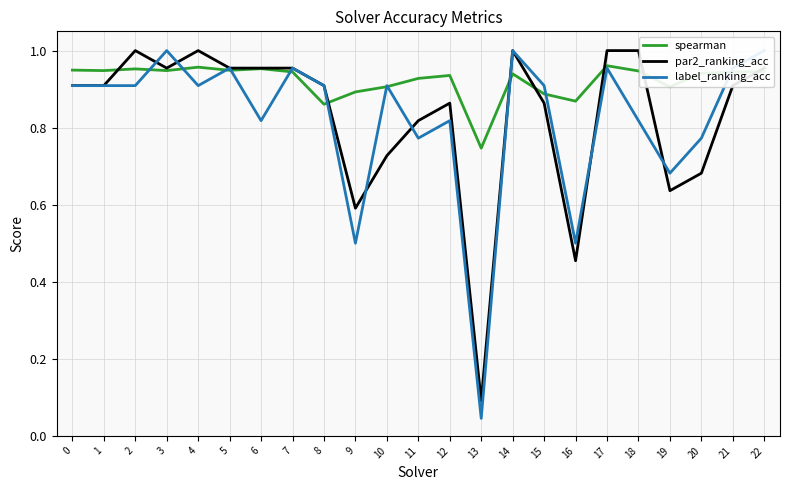

What is the value of the par2_ranking_acc point at the 18th from the left?

1.0